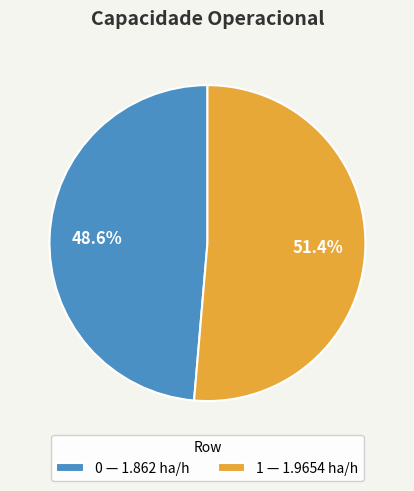

The 0 slice represents 42% of the pie. True or false?

False